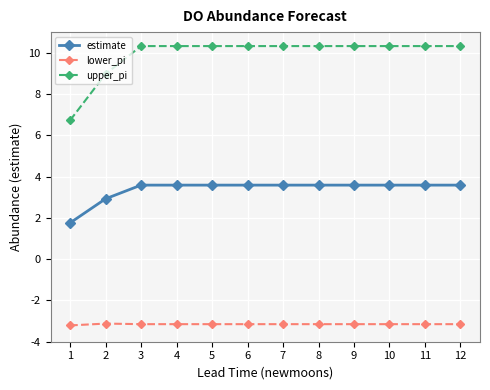

Rank the series at 8 from lowest to highest value.

lower_pi, estimate, upper_pi